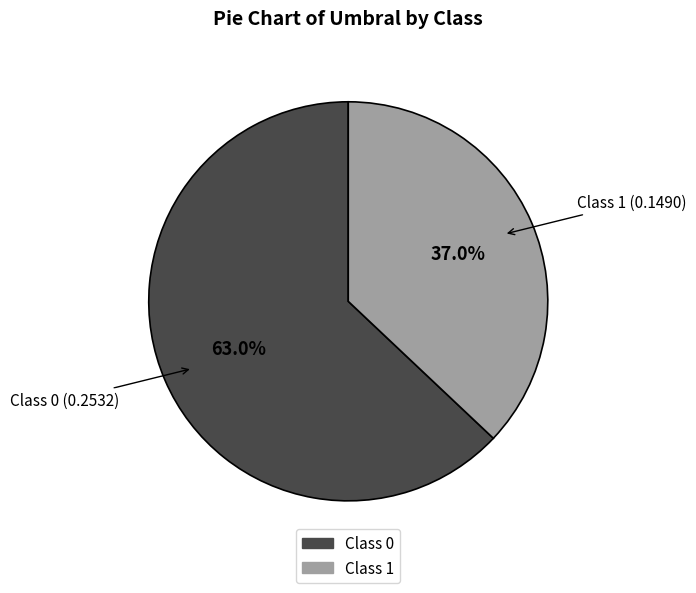

What is the majority slice?

Class 0